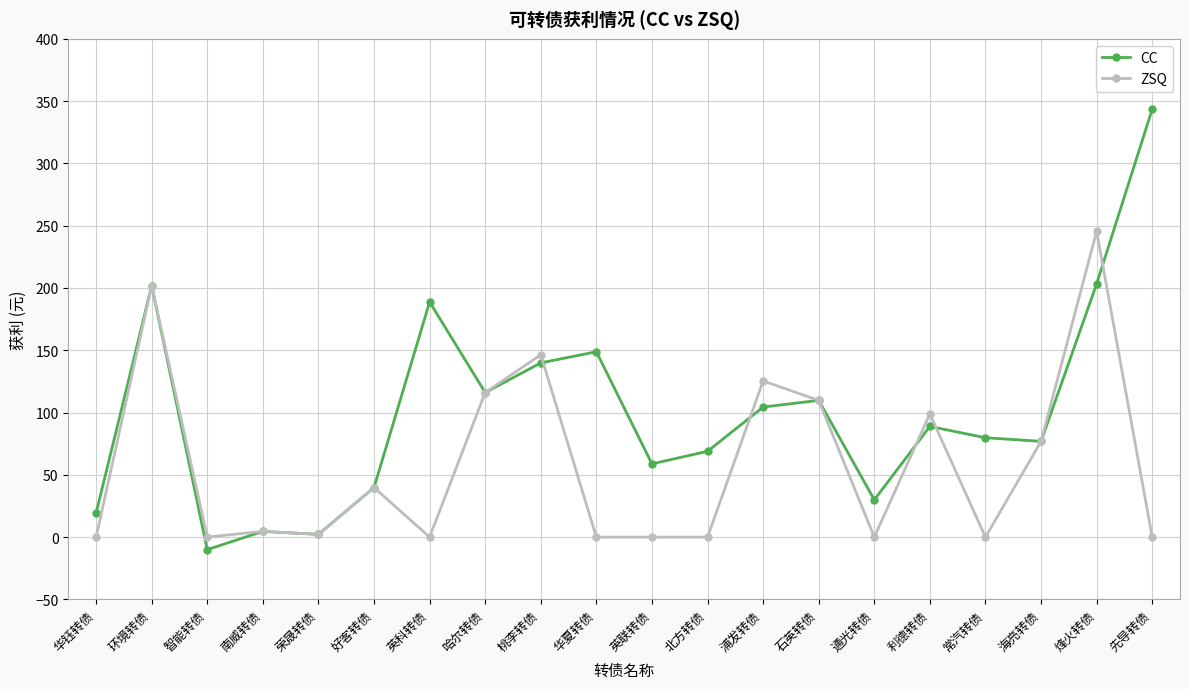

How many data points does each series have?

20